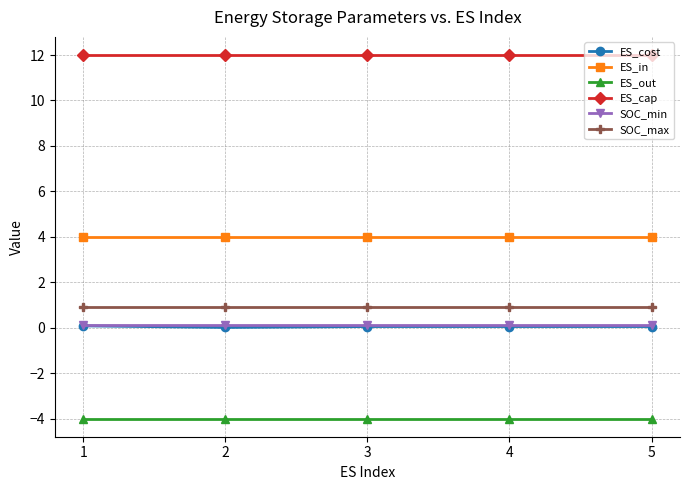

True or false: ES_cost has more than 2 interior local peaks.

False